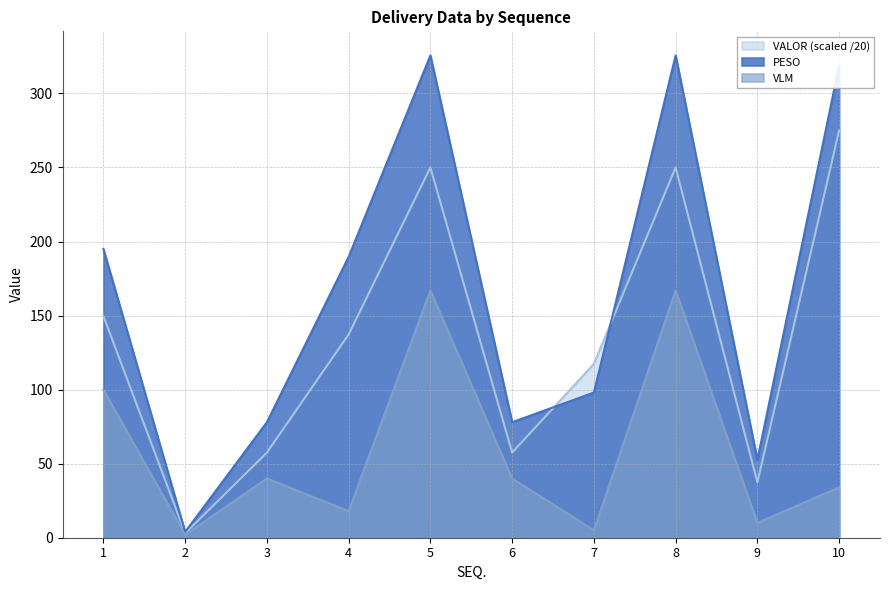

What are all the series names shown in the legend?

VALOR (scaled /20), PESO, VLM